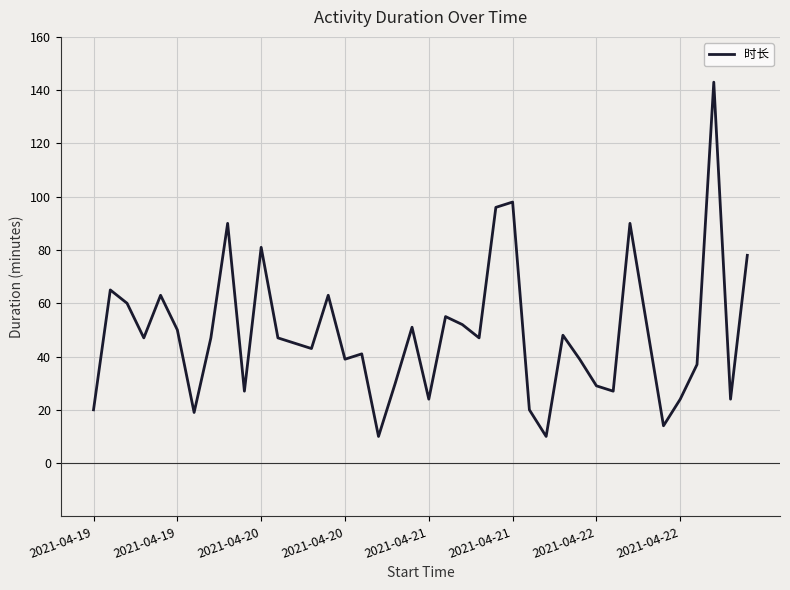

How many lines are shown in the chart?

1